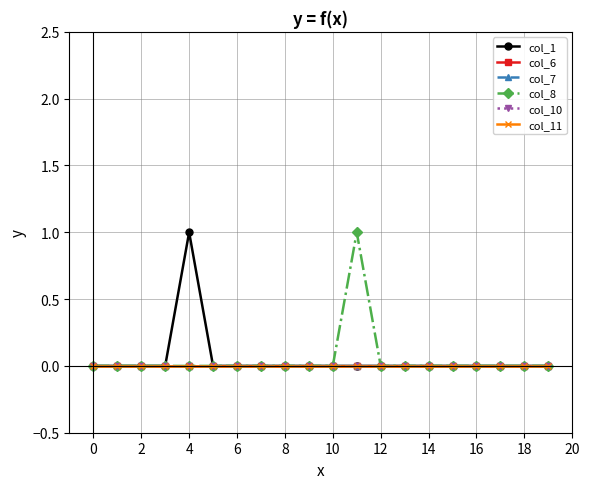

Does the chart have visible grid lines?

Yes